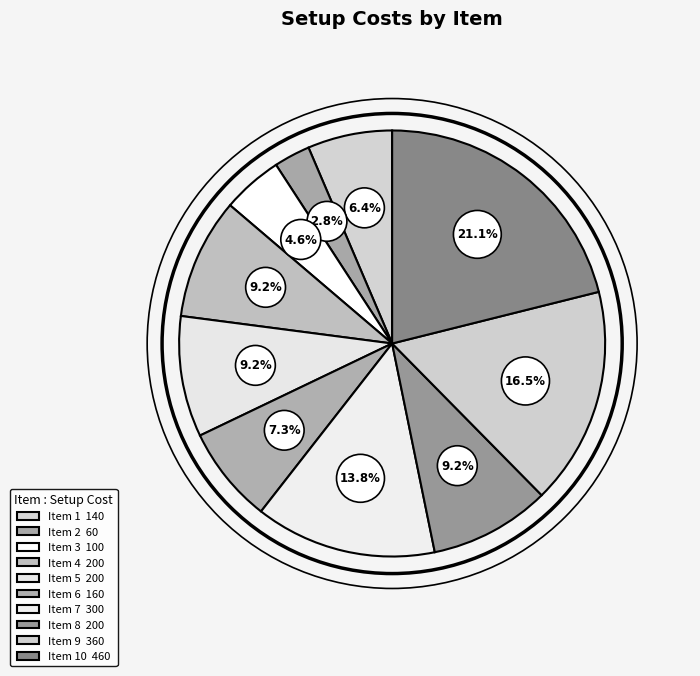

How many slices are in this pie chart?

10